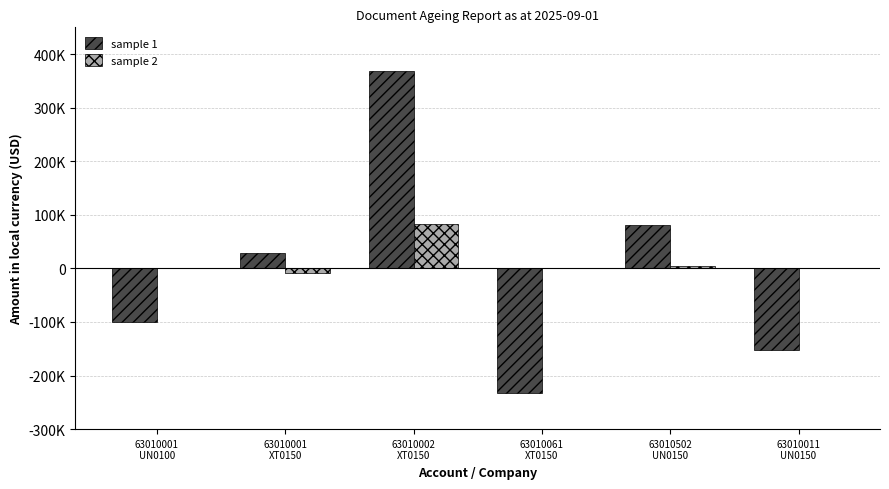

Are the bars horizontal?

No